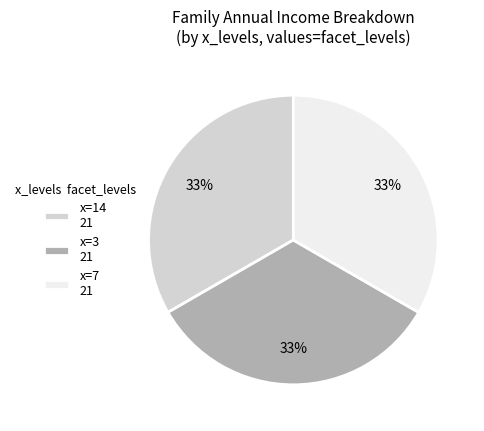

Combined, do x=7 21 and x=3 21 account for over 50%?

Yes